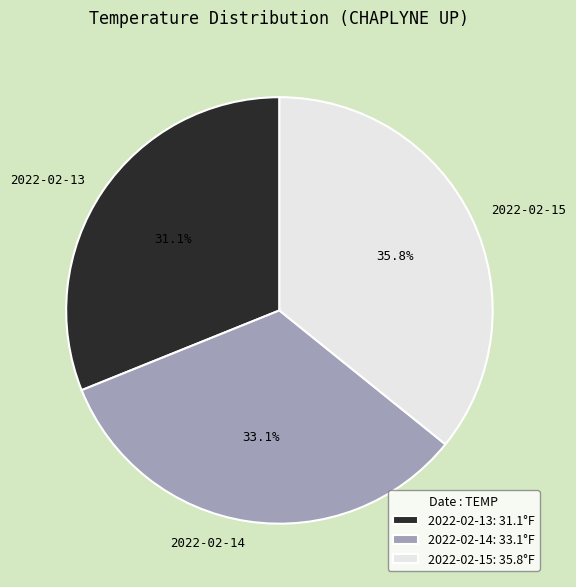

Which slice is the largest?

2022-02-15